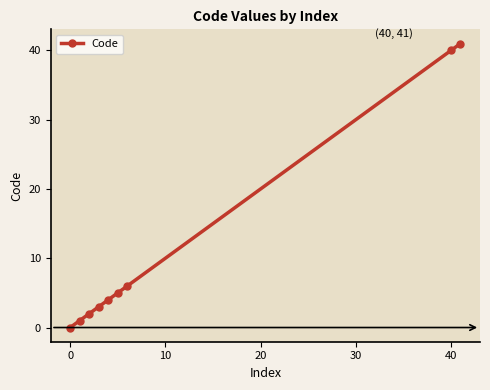

What is the value of the 7th point from the left?

6